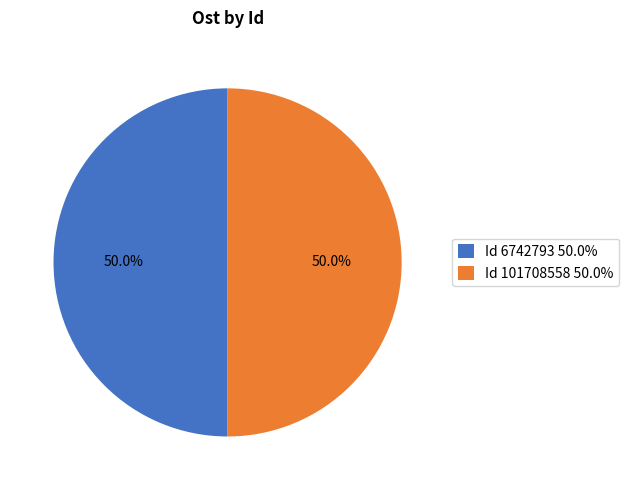

What portion of the pie excludes Id 101708558 50.0%?

50.0%